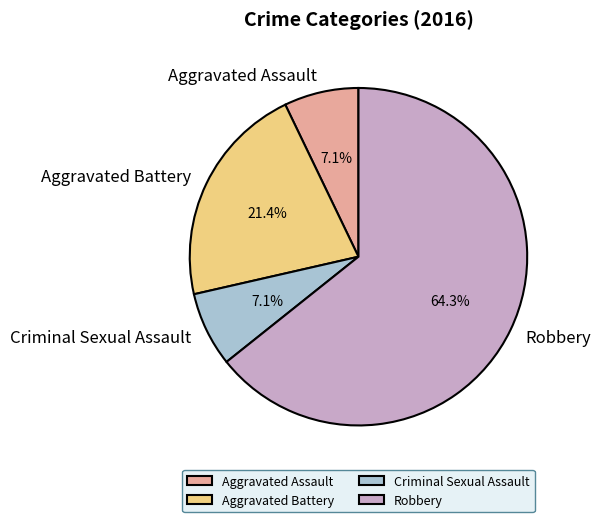

Which slice is the largest?

Robbery